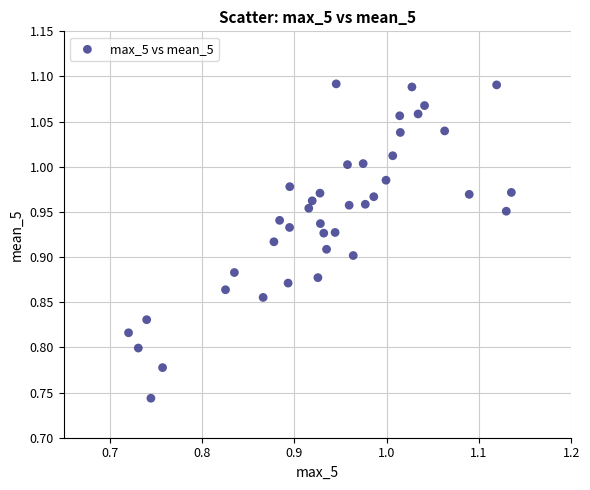

What is the range of Y values (max minus min)?

0.3